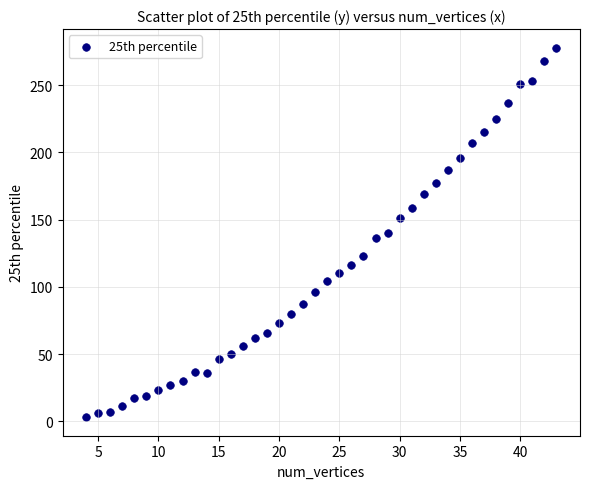

What is the range of Y values (max minus min)?

275